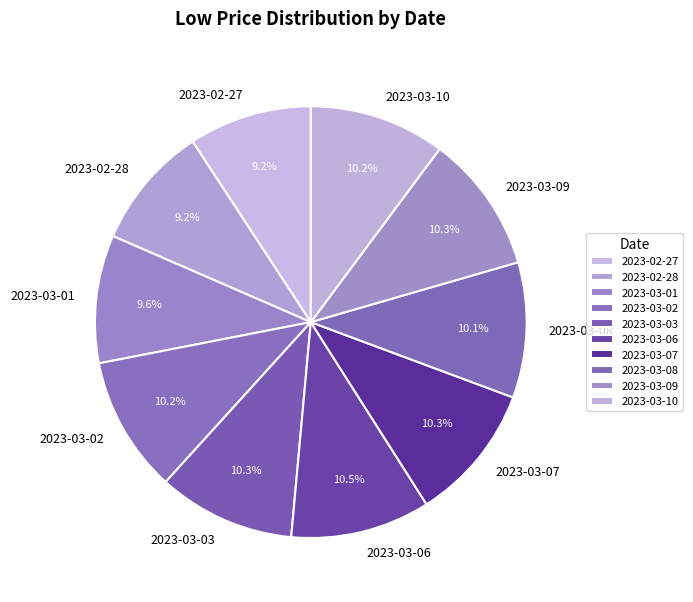

Is it true that 2023-03-01 is 10% of the pie?

True